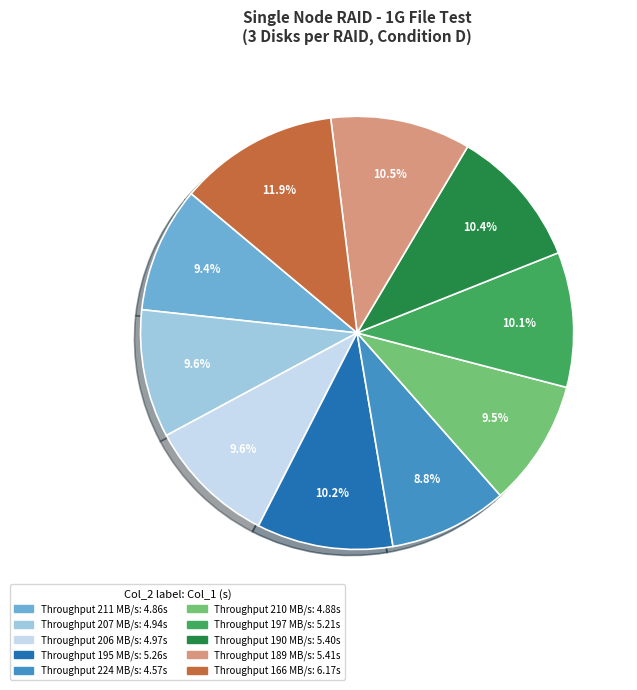

Is there a majority slice in this chart?

No